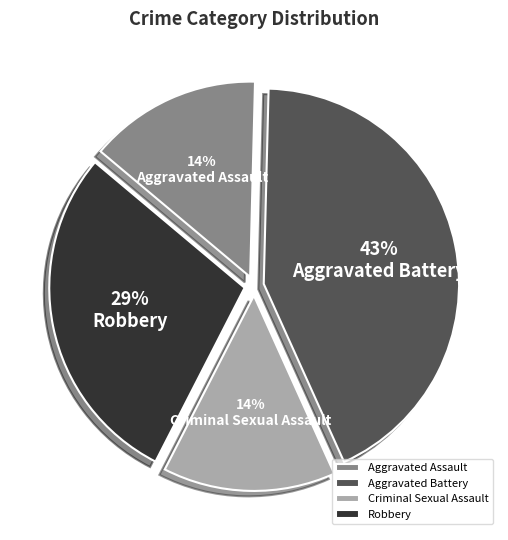

What percentage is the Robbery slice, to the nearest percent?

29%